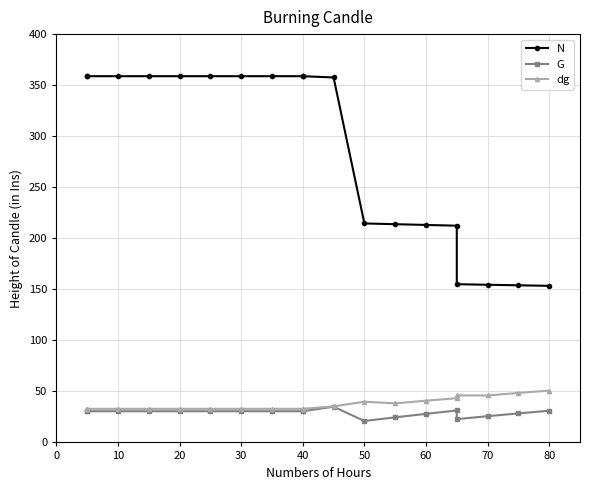

Does the chart have visible grid lines?

Yes